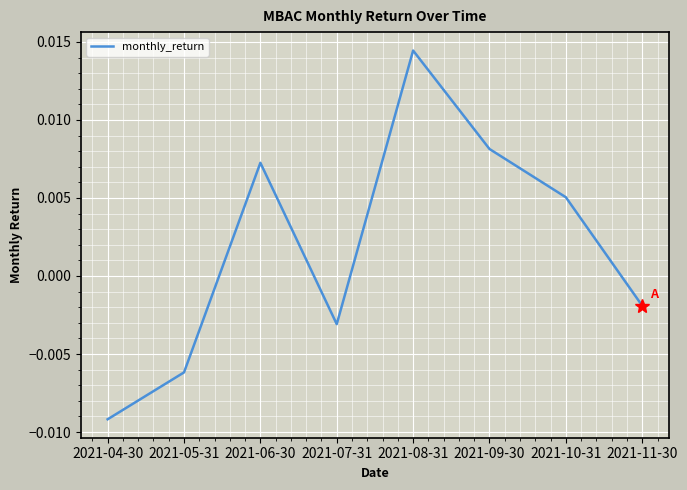

List the labels in order of value, smallest first.

2021-04-30, 2021-05-31, 2021-07-31, 2021-11-30, 2021-10-31, 2021-06-30, 2021-09-30, 2021-08-31